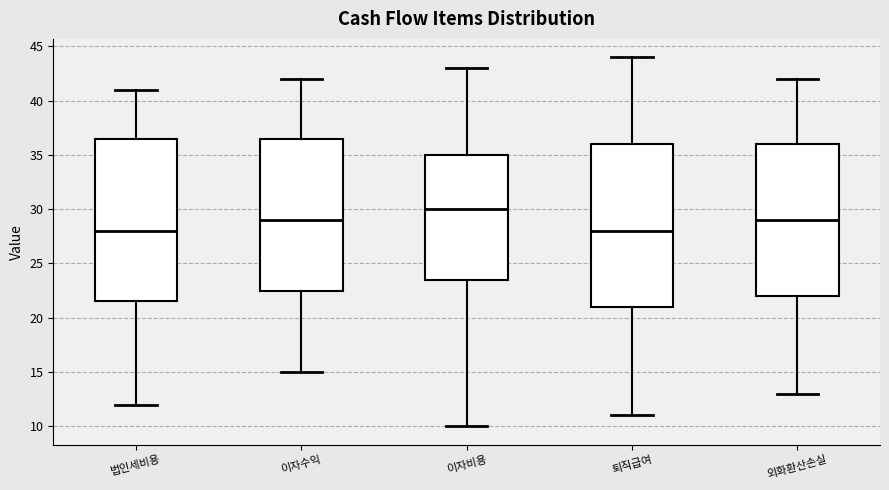

Reading left to right, transcribe this box plot: for each box, give where its median line is, the range the box spans, and where its two whiskers end, as read against the y-axis. The values are not printed on the chart, so give them approximately, as read against the axis.

법인세비용: median 28.0, box 21.5 to 36.5, whiskers 12.0 to 41.0
이자수익: median 29.0, box 22.5 to 36.5, whiskers 15.0 to 42.0
이자비용: median 30.0, box 23.5 to 35.0, whiskers 10.0 to 43.0
퇴직급여: median 28.0, box 21.0 to 36.0, whiskers 11.0 to 44.0
외화환산손실: median 29.0, box 22.0 to 36.0, whiskers 13.0 to 42.0